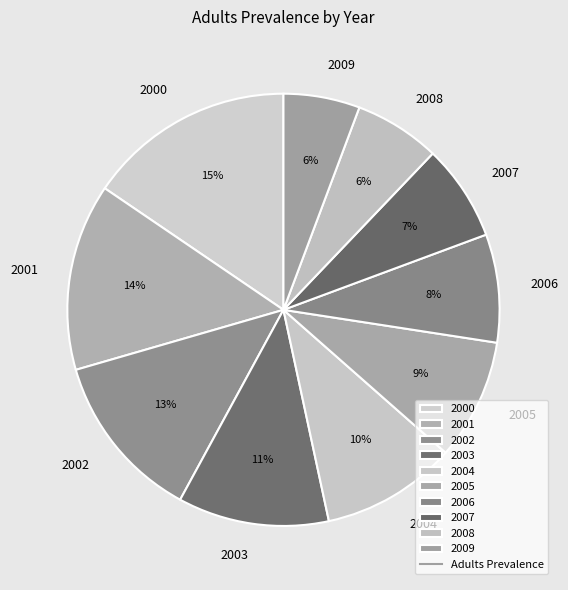

What is the largest slice in the pie chart?

2000